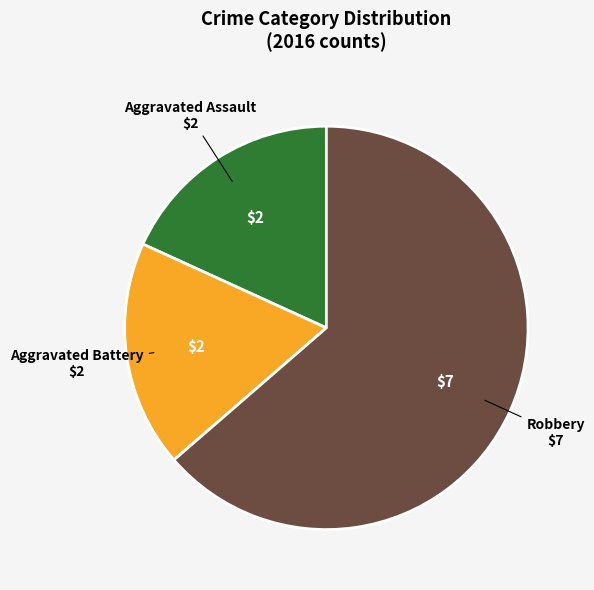

Combined, do Aggravated Battery and Robbery account for over 50%?

Yes